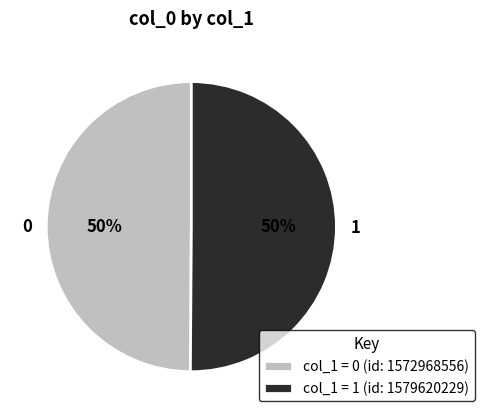

Combined, do 1 and 0 account for over 50%?

Yes